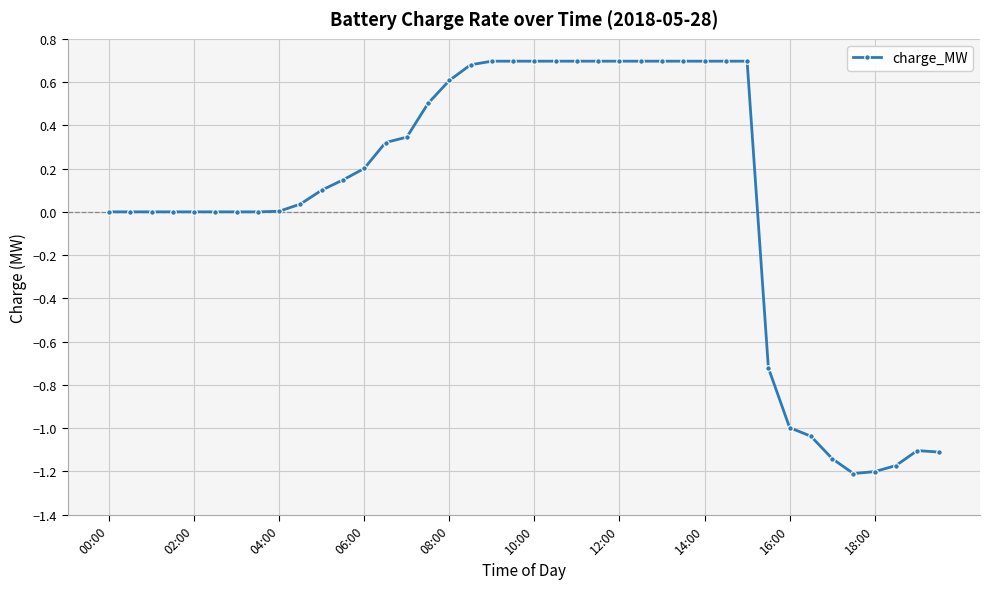

What is the greatest value displayed?

0.7